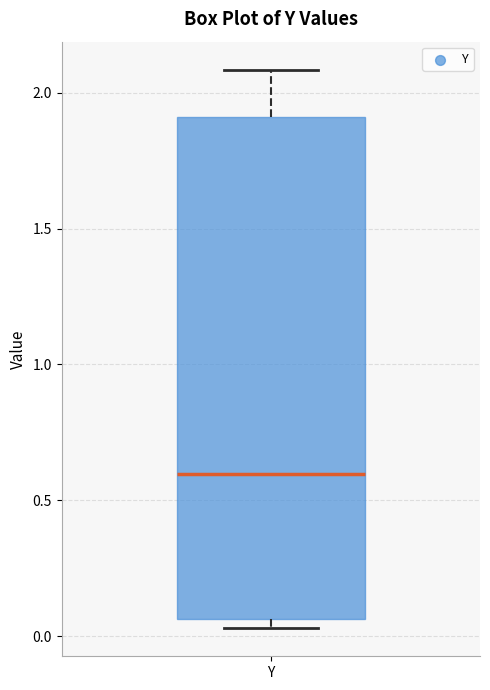

Transcribe this box plot: give where the median line is, the range the box spans, and where the two whiskers end, as read against the y-axis. The values are not printed on the chart, so give them approximately, as read against the axis.

median 0.60, box 0.05 to 1.90, whiskers 0.05 (just below the box's lower edge) to 2.10